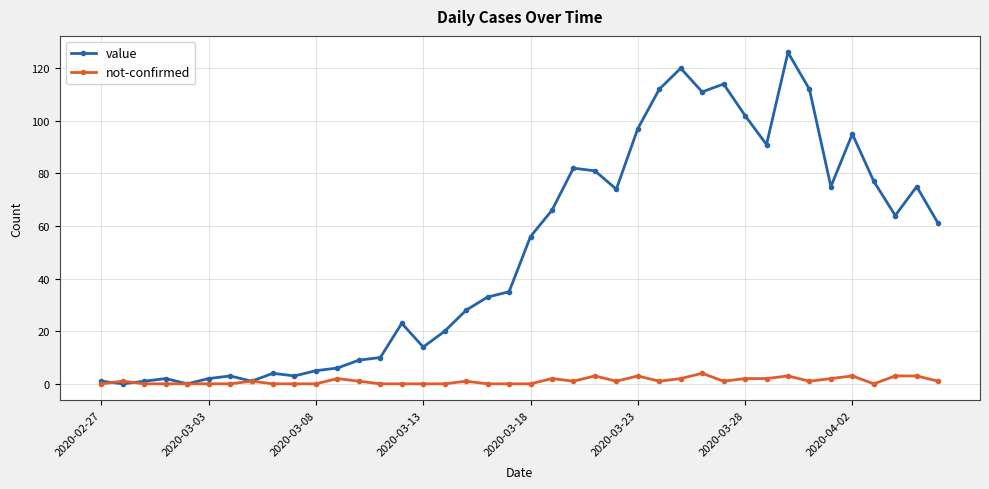

What is the value of the not-confirmed point at the 26th from the left?

3